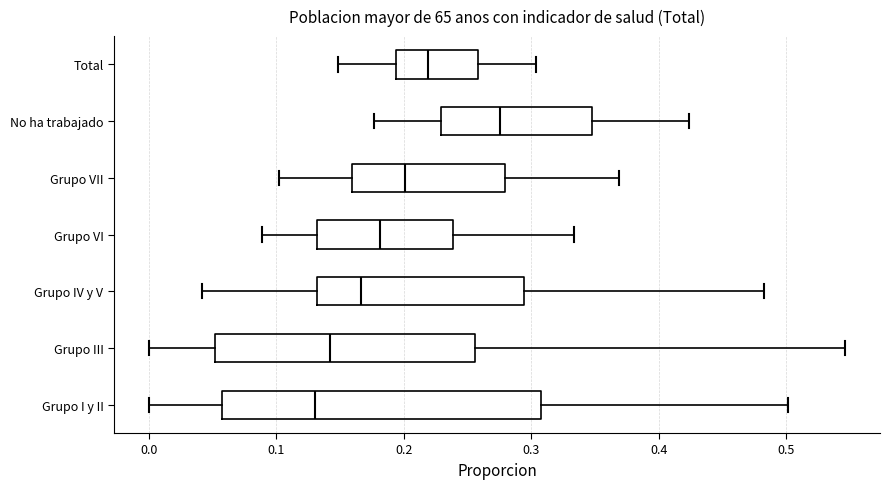

Reading bottom to top, read every box against the x-axis: the position of its median line, the range the box covers, and the ends of its whiskers. The values are not printed on the chart, so give them approximately, as read against the axis.

Grupo I y II: median 0.13, box 0.06 to 0.31, whiskers 0.00 to 0.50
Grupo III: median 0.14, box 0.05 to 0.26, whiskers 0.00 to 0.55
Grupo IV y V: median 0.17, box 0.13 to 0.29, whiskers 0.04 to 0.48
Grupo VI: median 0.18, box 0.13 to 0.24, whiskers 0.09 to 0.33
Grupo VII: median 0.20, box 0.16 to 0.28, whiskers 0.10 to 0.37
No ha trabajado: median 0.28, box 0.23 to 0.35, whiskers 0.18 to 0.42
Total: median 0.22, box 0.19 to 0.26, whiskers 0.15 to 0.30